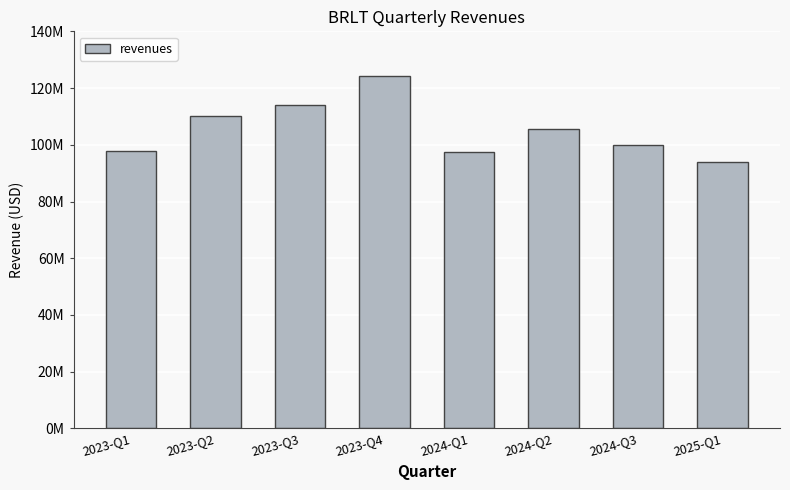

Which label corresponds to the largest value in the chart?

2023-Q4